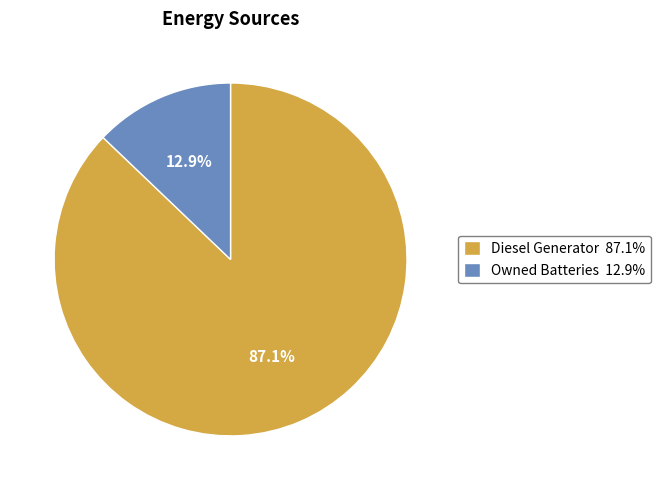

Is there any slice that represents more than half of the pie?

Yes